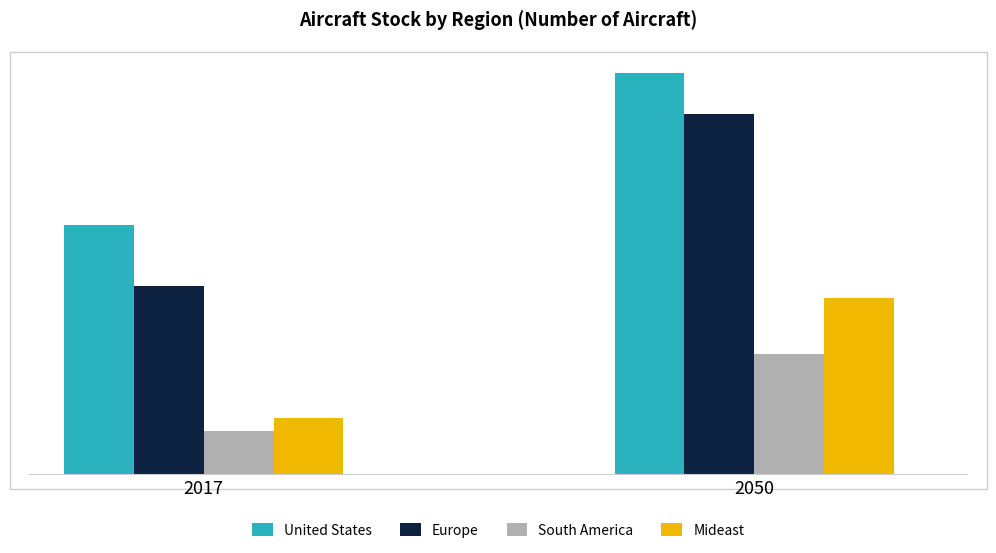

List the series in order of their peak value, highest first.

United States, Europe, Mideast, South America